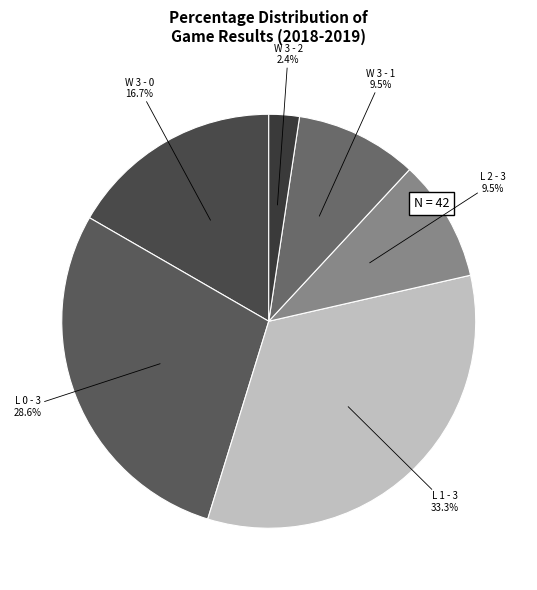

Does any single category account for the majority?

No